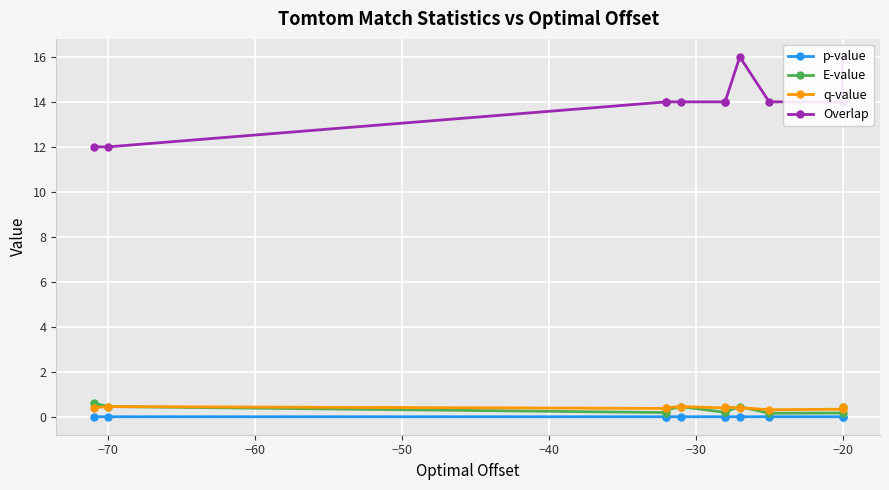

Which series ends up on top after the final intersection of E-value and q-value?

q-value